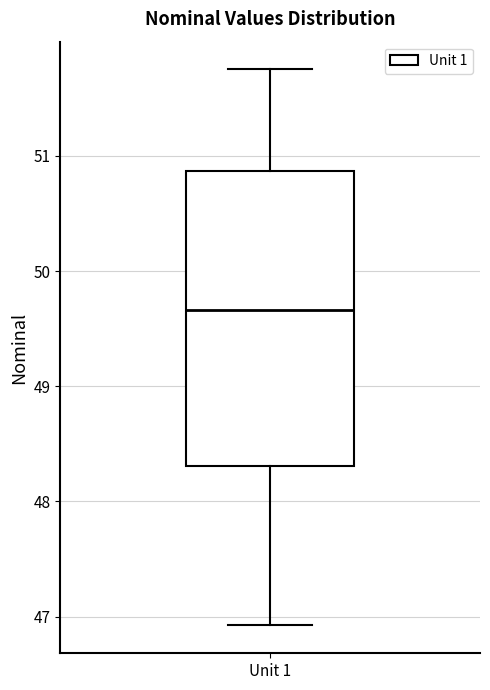

Transcribe this box plot: give where the median line is, the range the box spans, and where the two whiskers end, as read against the y-axis. The values are not printed on the chart, so give them approximately, as read against the axis.

median 49.7, box 48.3 to 50.9, whiskers 46.9 to 51.8